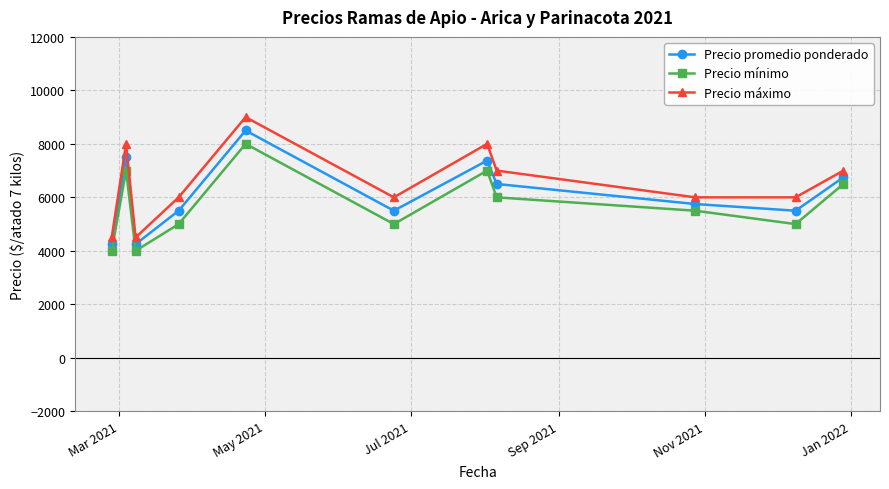

At how many categories does at least one series exceed 4691?

9